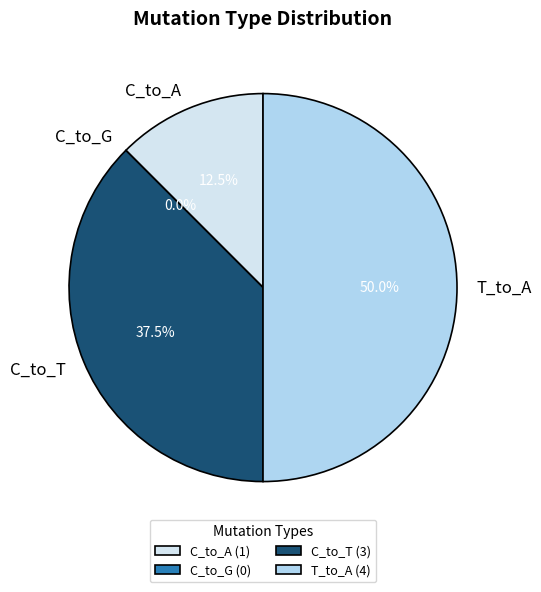

Which has a higher value, C_to_A or C_to_T?

C_to_T